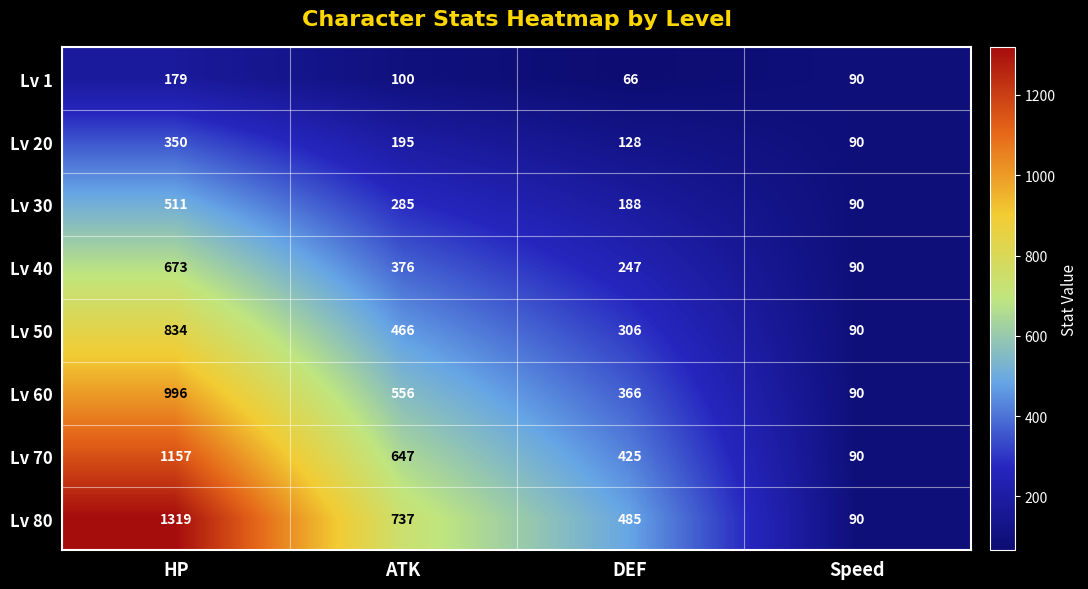

Which category has the highest value across all series?

HP